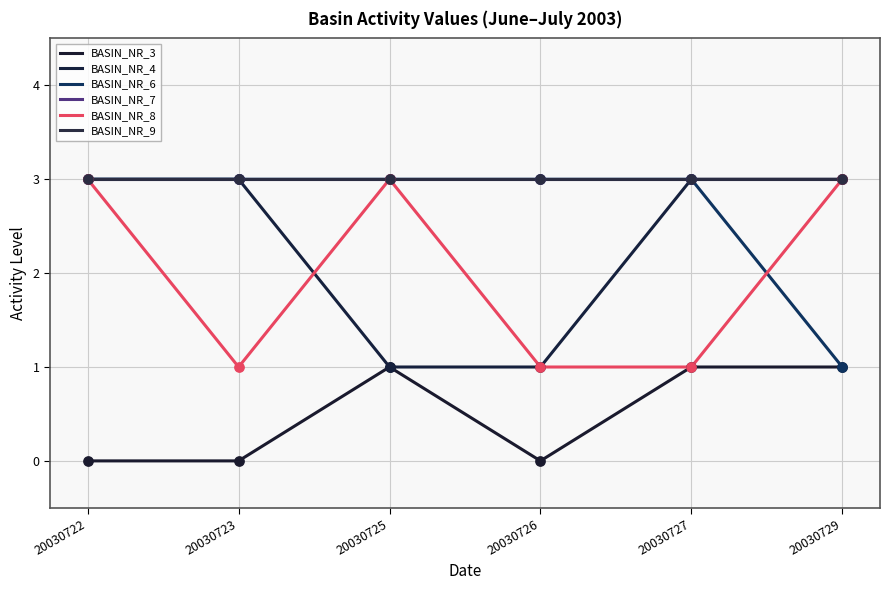

Which series has the largest total across all categories?

BASIN_NR_6